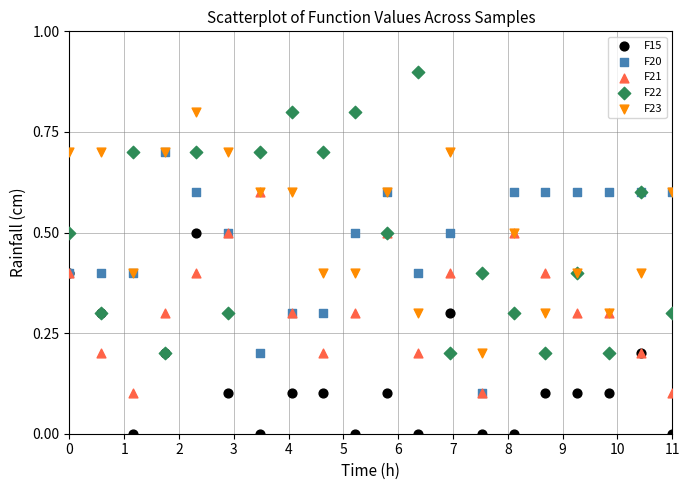

Which series contains the highest Y value?

F22